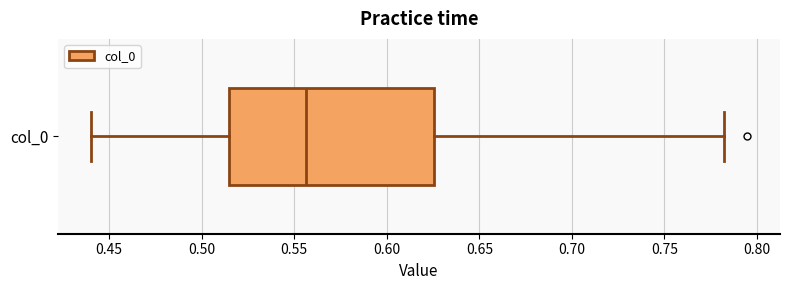

Transcribe this box plot: give where the median line is, the range the box spans, and where the two whiskers end, as read against the x-axis. The values are not printed on the chart, so give them approximately, as read against the axis.

median 0.555, box 0.515 to 0.625, whiskers 0.440 to 0.780